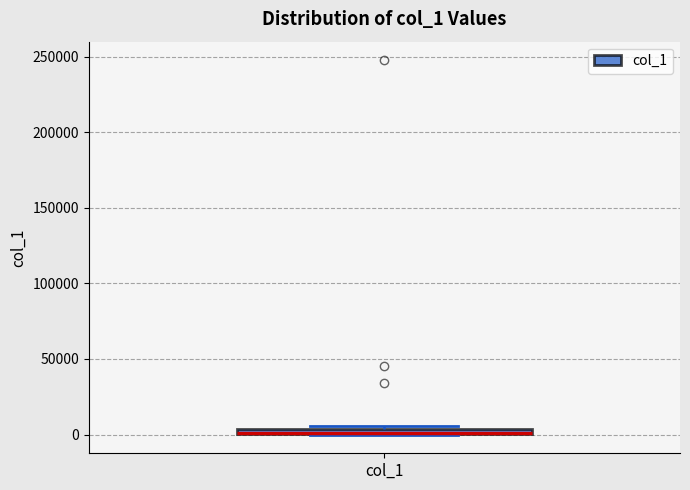

Where is the upper edge of the box for col_1 on the y-axis? The values are not printed on the chart, so give them approximately, as read against the axis.

5000